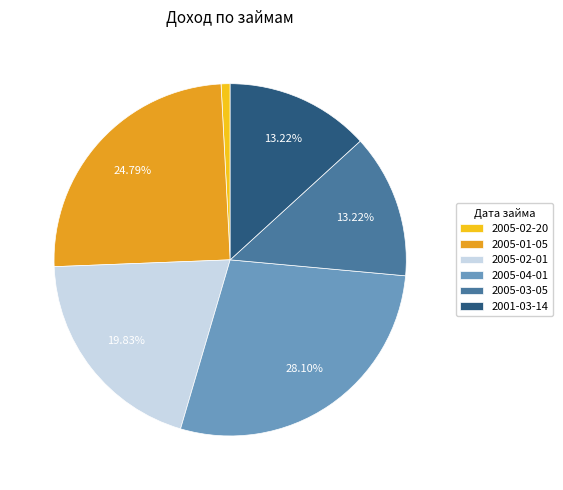

What percentage is the 2005-04-01 slice, to the nearest percent?

28%